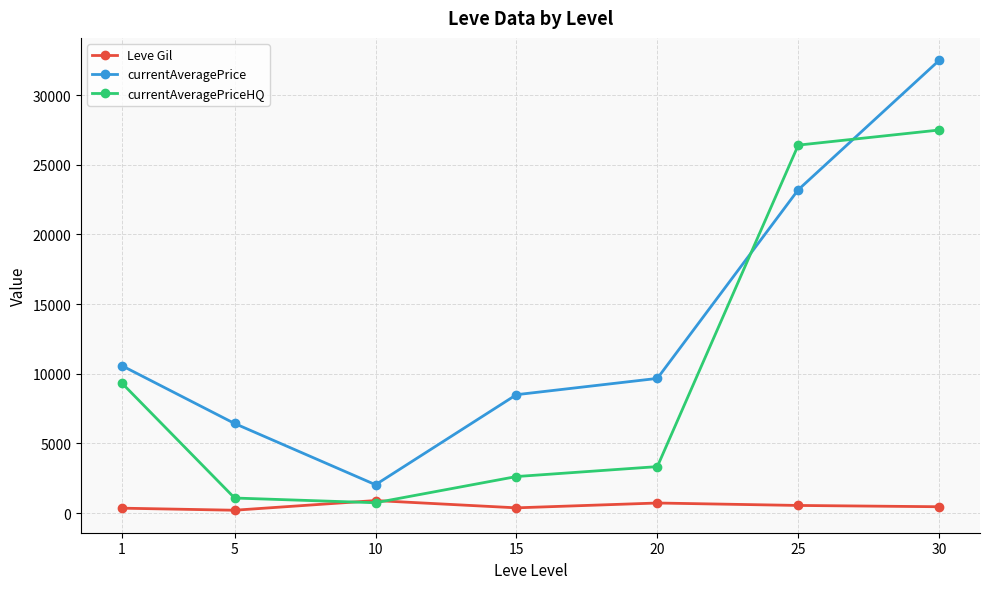

What is the minimum value for currentAveragePriceHQ?

738.8